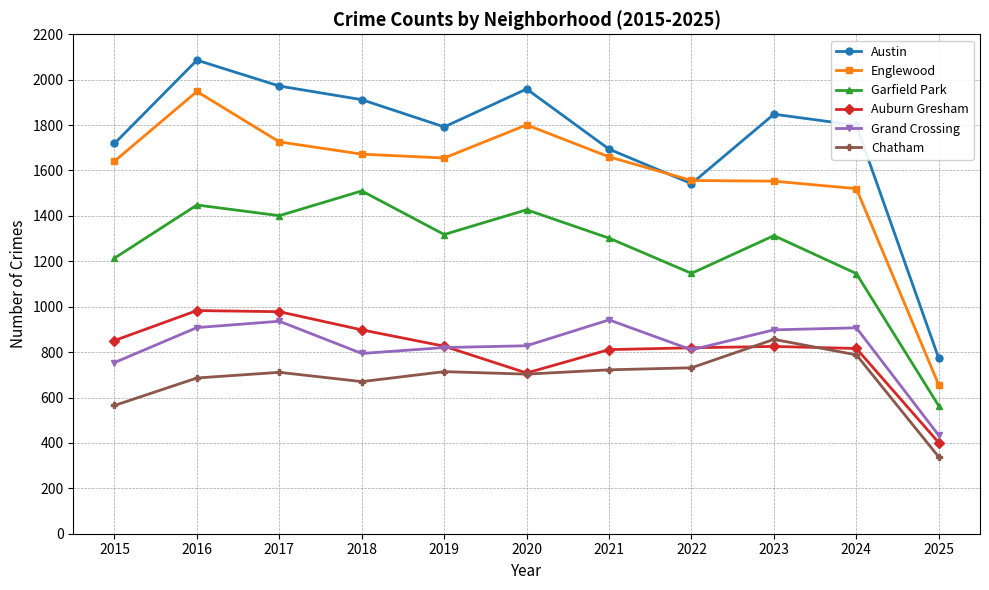

What is the sum of all Grand Crossing values?

9030